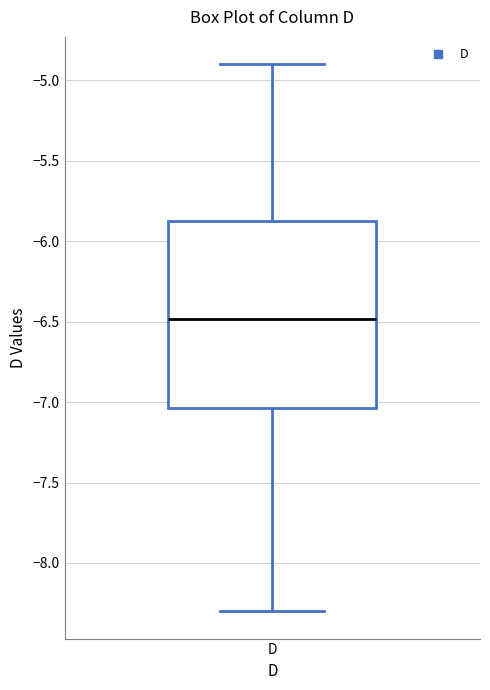

Where is the upper edge of the box for D on the y-axis? The values are not printed on the chart, so give them approximately, as read against the axis.

-5.85